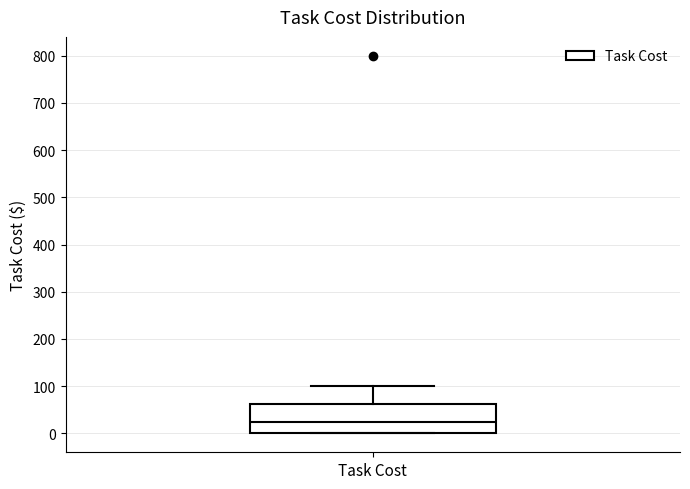

Read this box plot against the y-axis: the position of the median line, the range covered by the box, and the ends of both whiskers. The values are not printed on the chart, so give them approximately, as read against the axis.

median 30, box 0 to 60, whiskers 0 to 100